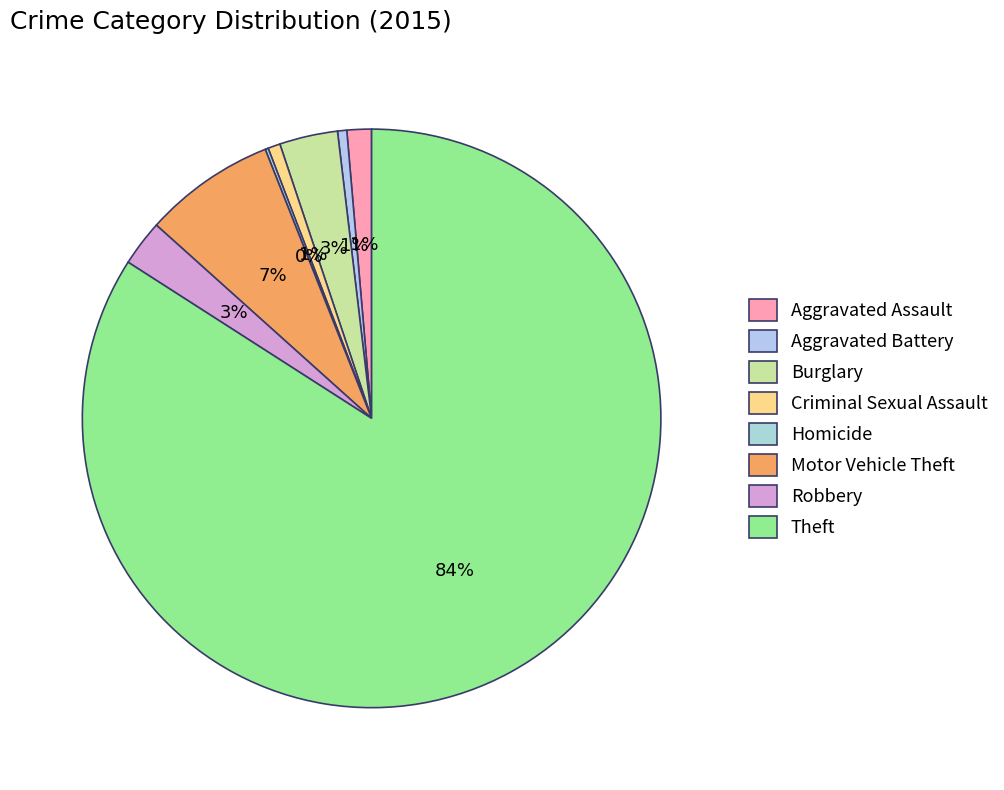

To the nearest percent, what is the difference between the largest and smallest slice percentages?

84%